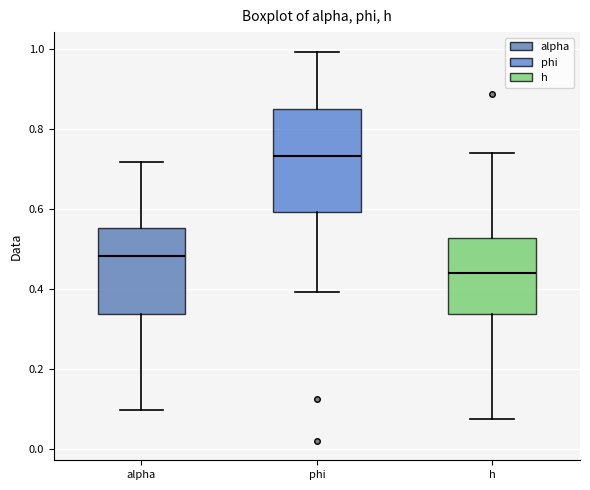

Reading left to right, transcribe this box plot: for each box, give where its median line is, the range the box spans, and where its two whiskers end, as read against the y-axis. The values are not printed on the chart, so give them approximately, as read against the axis.

alpha: median 0.48, box 0.34 to 0.56, whiskers 0.10 to 0.72
phi: median 0.74, box 0.60 to 0.86, whiskers 0.40 to 1.00
h: median 0.44, box 0.34 to 0.52, whiskers 0.08 to 0.74